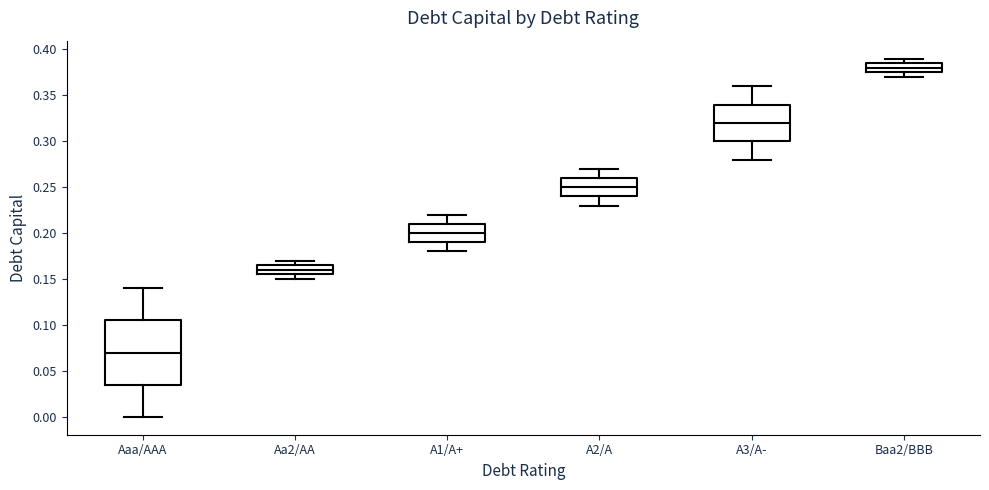

Comparing the boxes themselves (not the whiskers), which one is the tallest?

Aaa/AAA